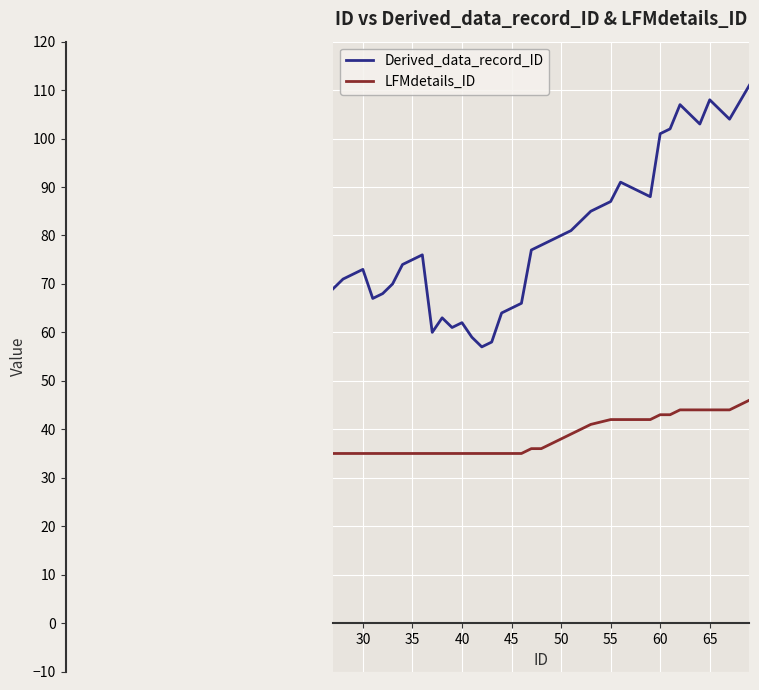

What is the maximum value shown in the chart?

111